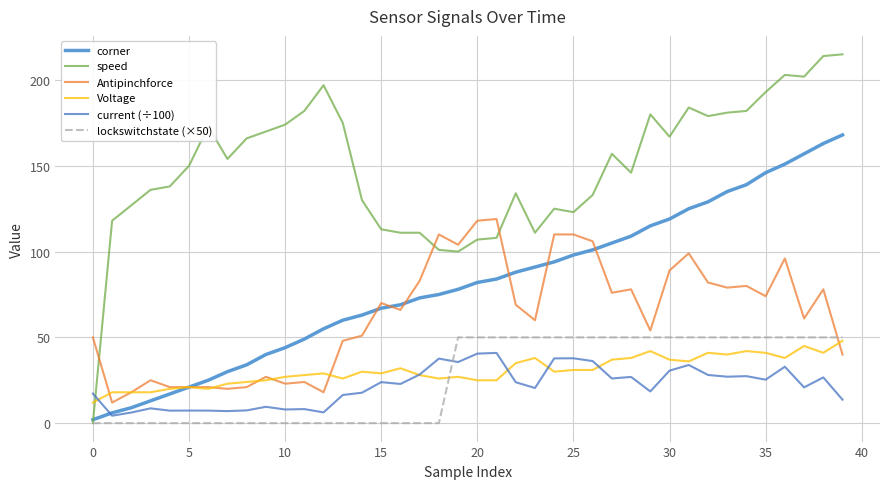

Which series ends up on top after the final intersection of speed and current (÷100)?

speed